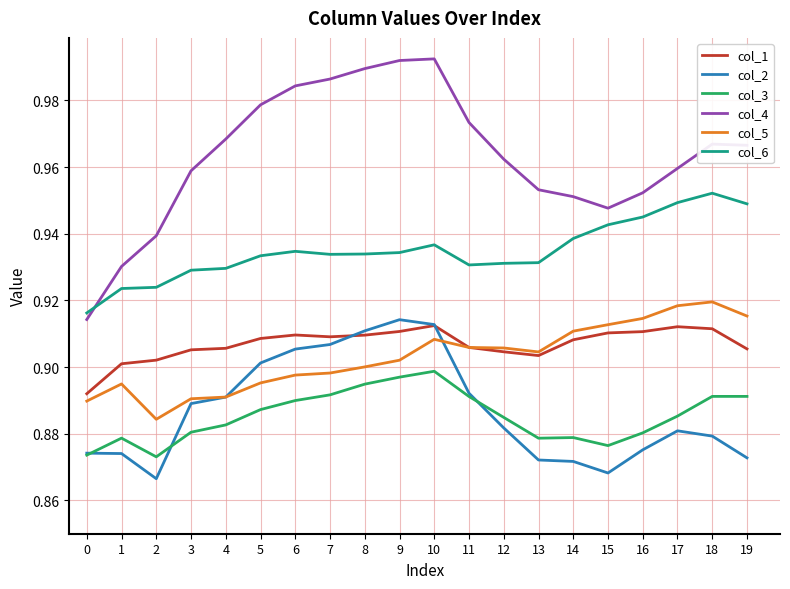

Where is the first local minimum for col_4?

15